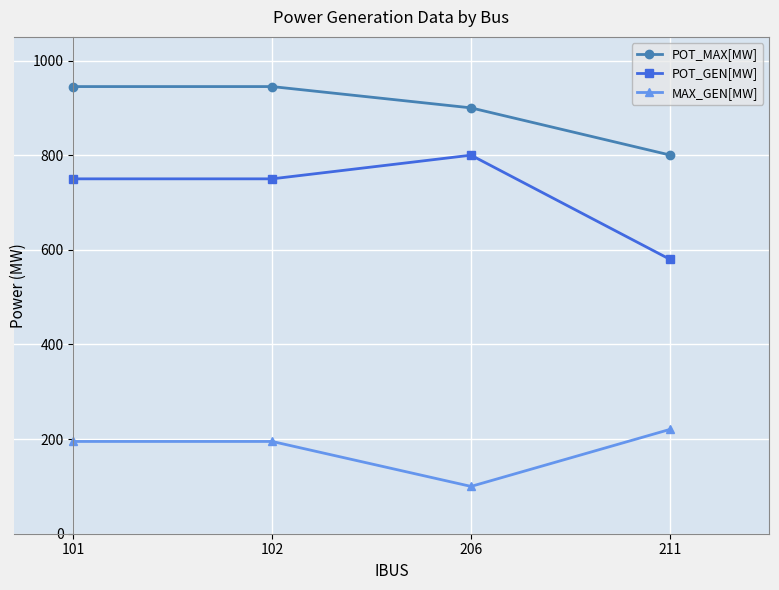

What are all the series names shown in the legend?

POT_MAX[MW], POT_GEN[MW], MAX_GEN[MW]